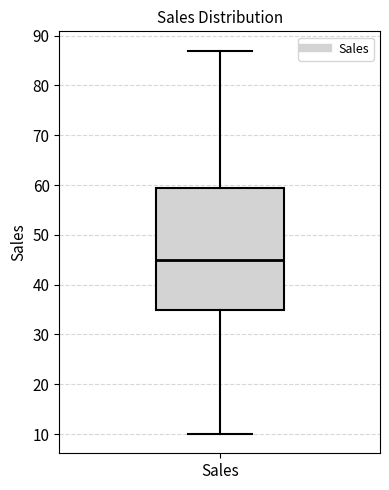

Where does the median line of the box for Sales sit on the y-axis? The values are not printed on the chart, so give them approximately, as read against the axis.

45